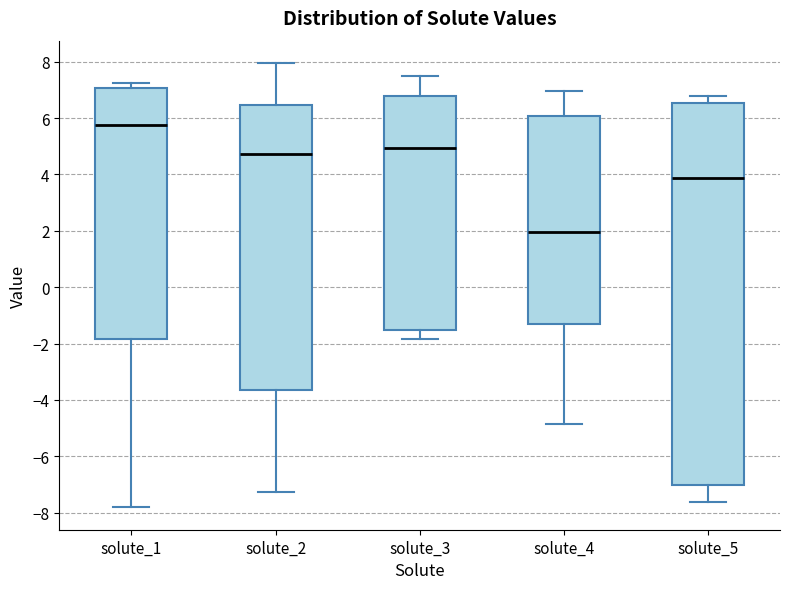

Which box is the tallest, from its lower edge to its upper edge?

solute_5